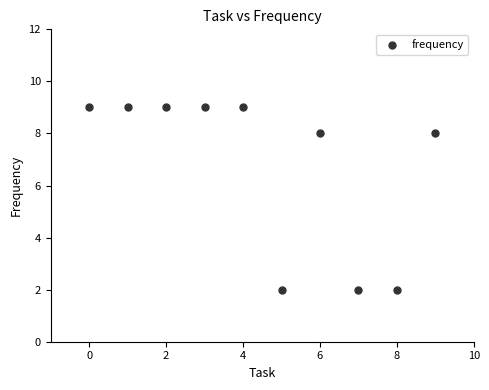

What is the average Y value?

7